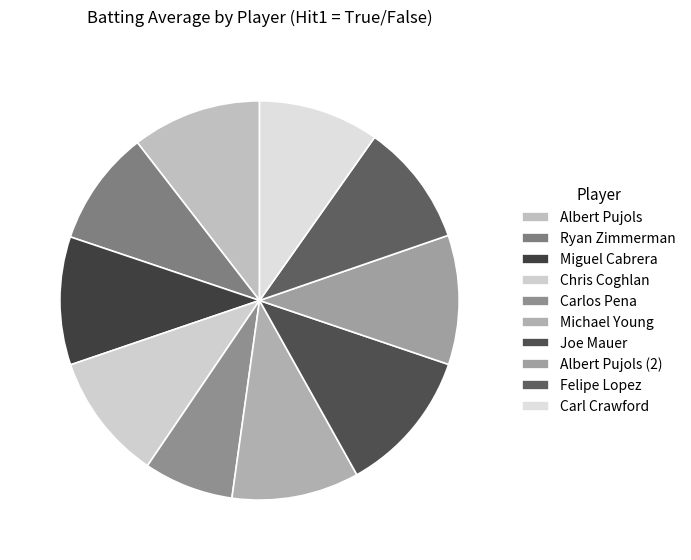

How much of the chart is everything except Carl Crawford?

90.2%